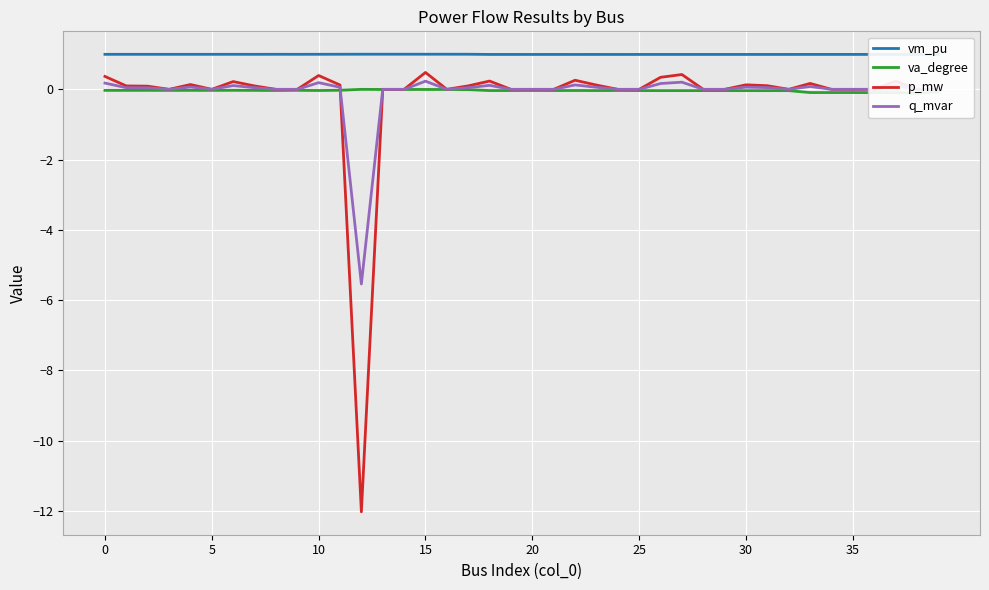

What is the highest value of the p_mw series?

0.5